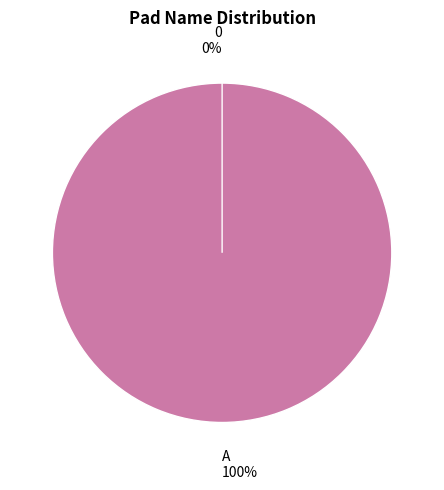

Rank the categories by value from highest to lowest.

A, 0